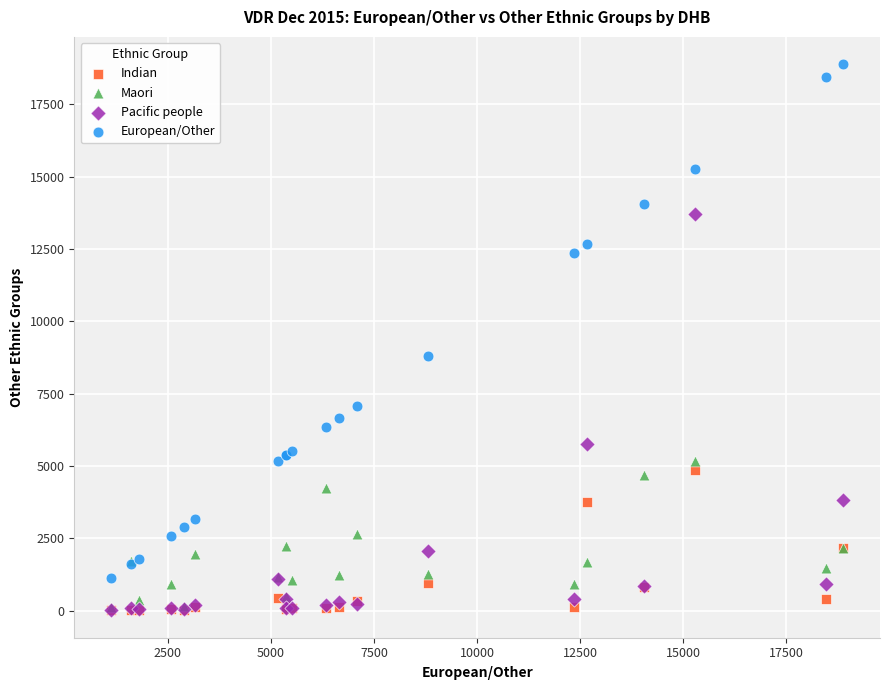

Which series contains the highest Y value?

European/Other